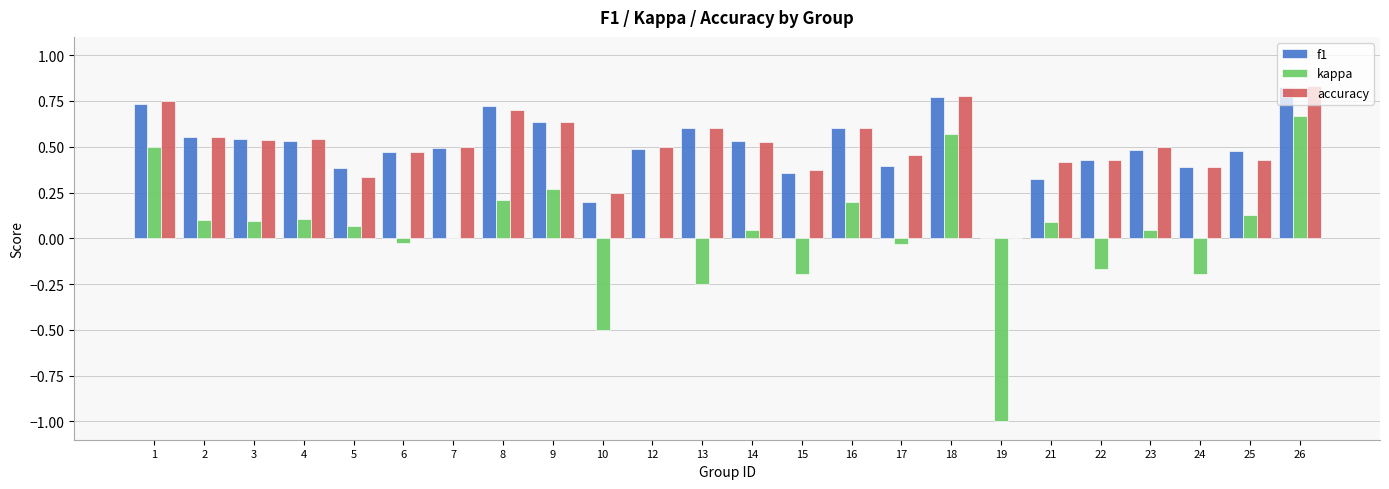

Which label corresponds to the largest value in the chart?

26